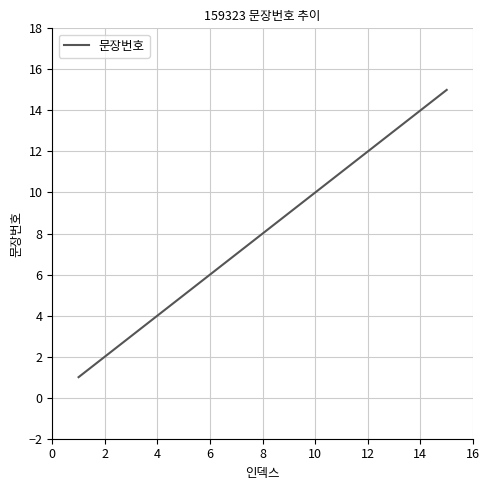

What is the difference between the maximum and minimum values?

14